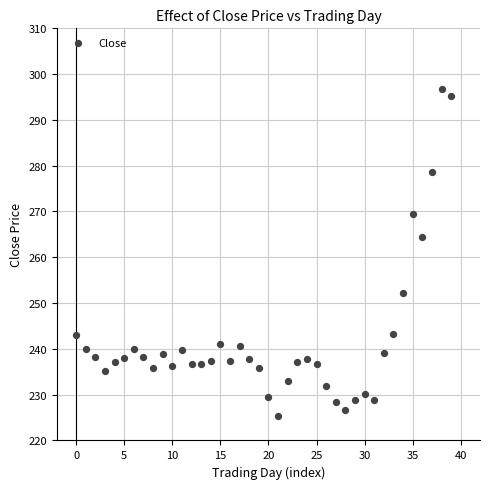

What is the range of Y values (max minus min)?

71.4